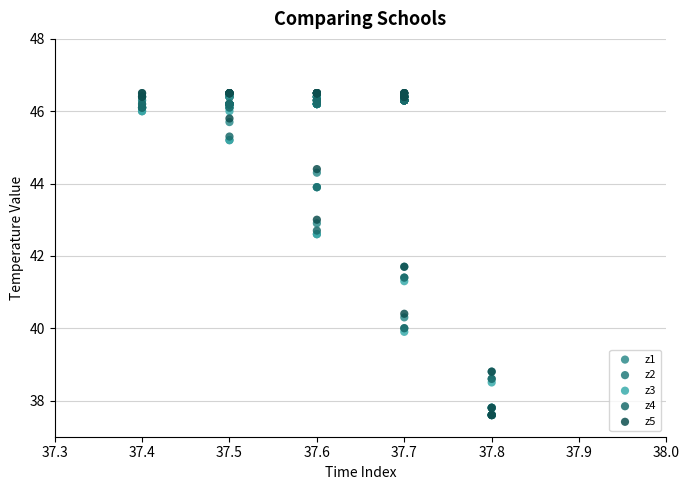

What are all the series names shown in the legend?

z1, z2, z3, z4, z5